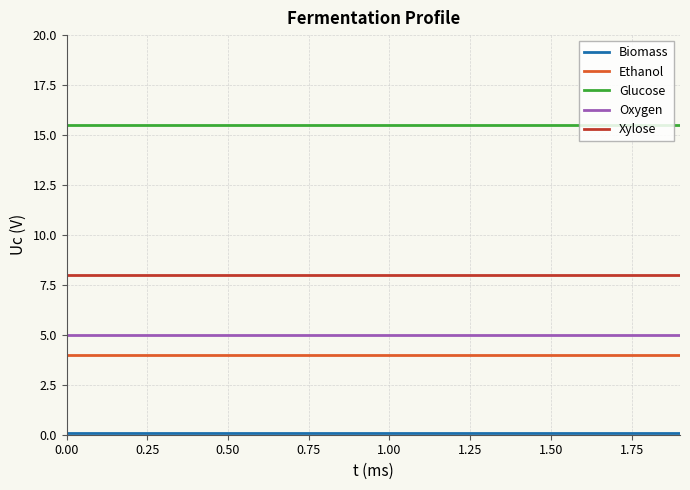

Which series has the largest total across all categories?

Glucose